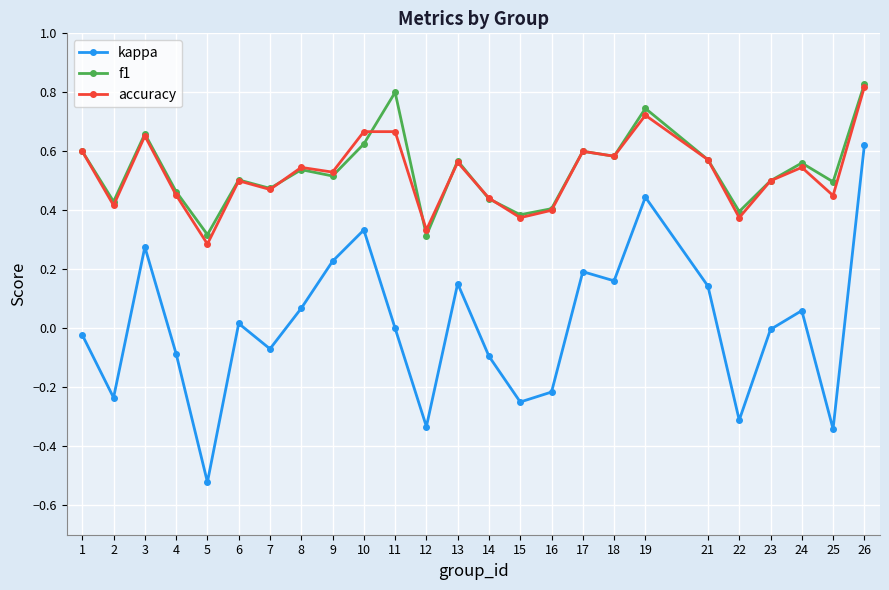

The kappa series shows 0.2 at 3. True or false?

False